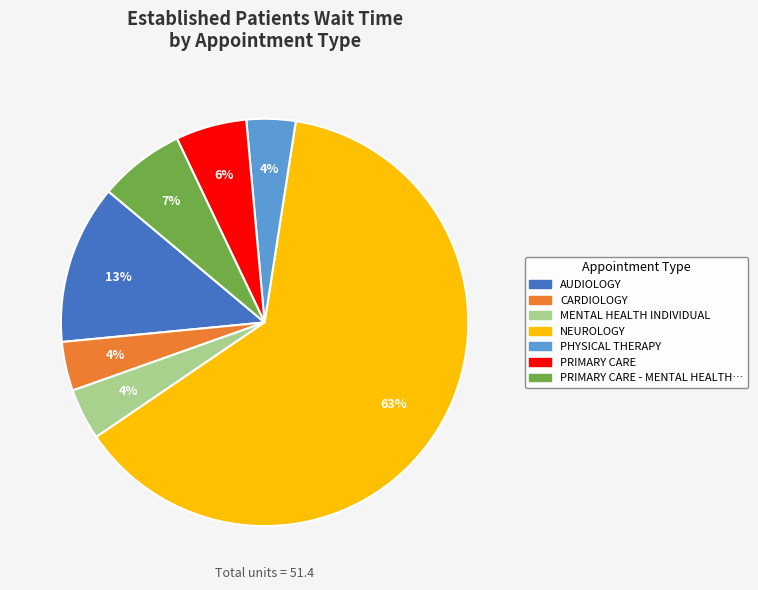

To the nearest percent, what is the average slice percentage?

14%